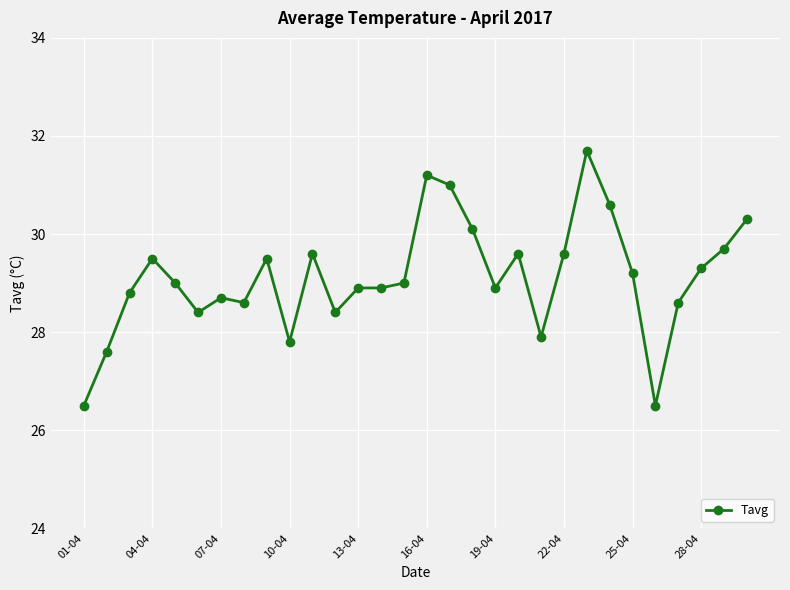

What is the difference between the second highest and second lowest values?

4.7